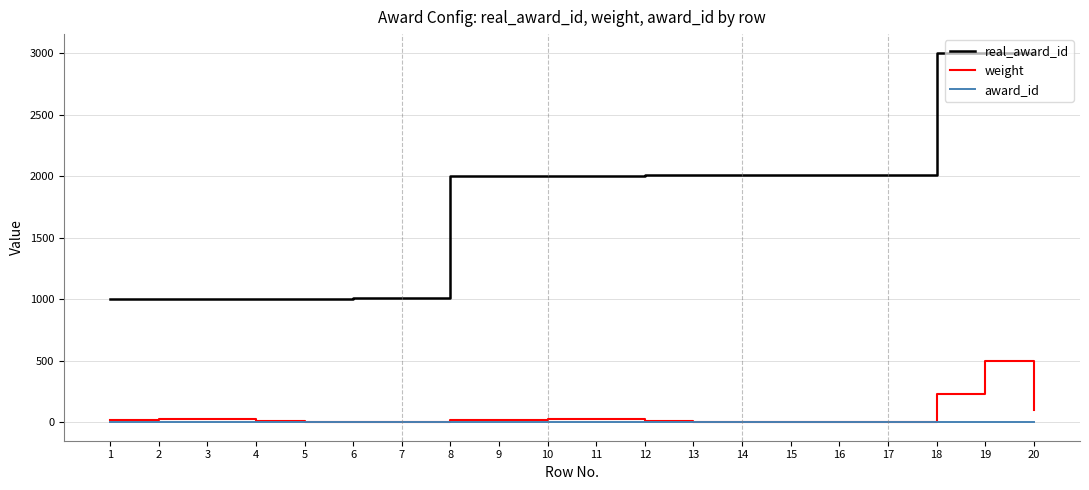

Between 7 and 15, which series saw the biggest shift?

real_award_id